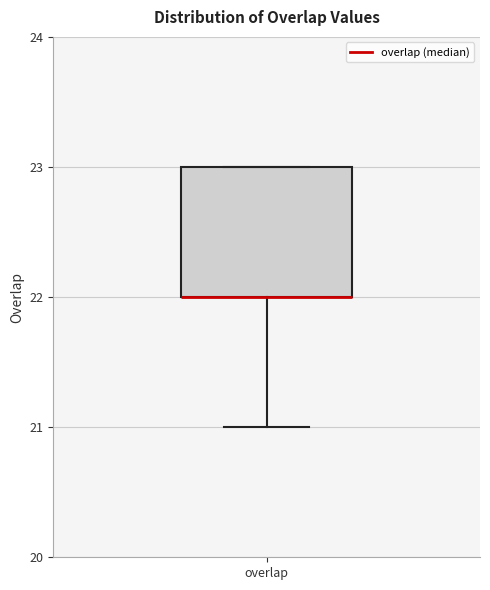

Where is the upper edge of the box for overlap on the y-axis? The values are not printed on the chart, so give them approximately, as read against the axis.

23